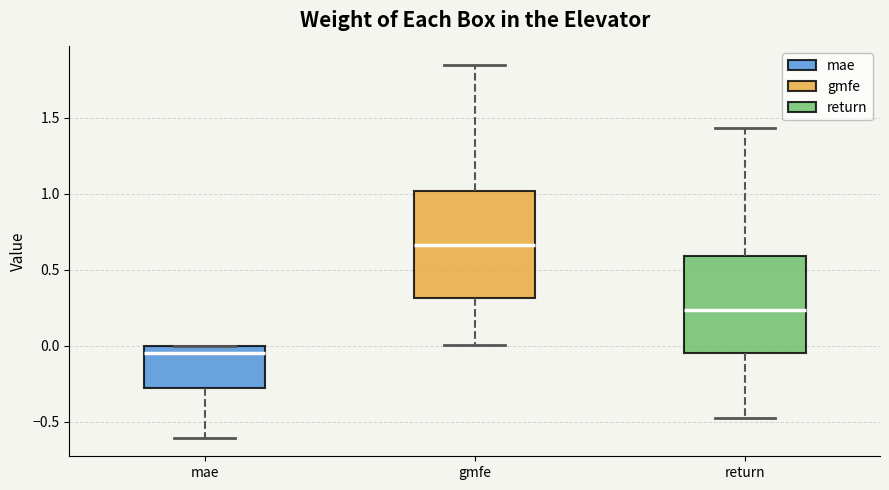

Reading left to right, read every box against the y-axis: the position of its median line, the range the box covers, and the ends of its whiskers. The values are not printed on the chart, so give them approximately, as read against the axis.

mae: median -0.05, box -0.30 to 0.00, whiskers -0.60 to 0.00
gmfe: median 0.65, box 0.30 to 1.00, whiskers 0.00 to 1.85
return: median 0.25, box -0.05 to 0.60, whiskers -0.50 to 1.45